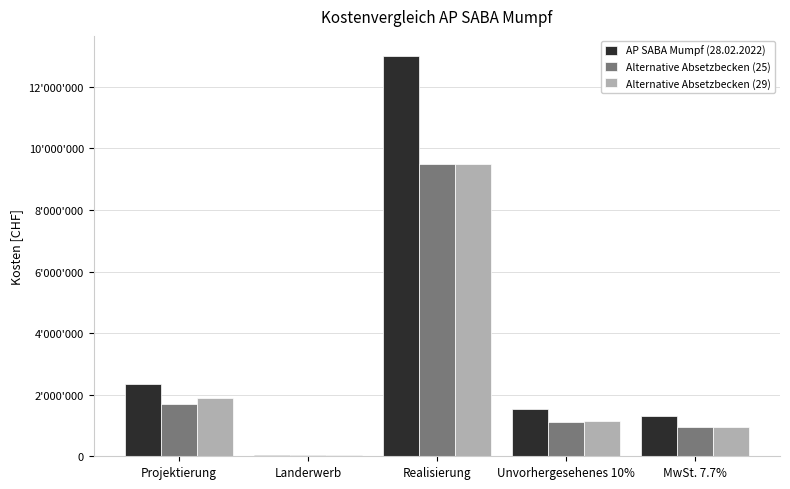

Between Unvorhergesehenes 10% and Projektierung, which is larger?

Projektierung